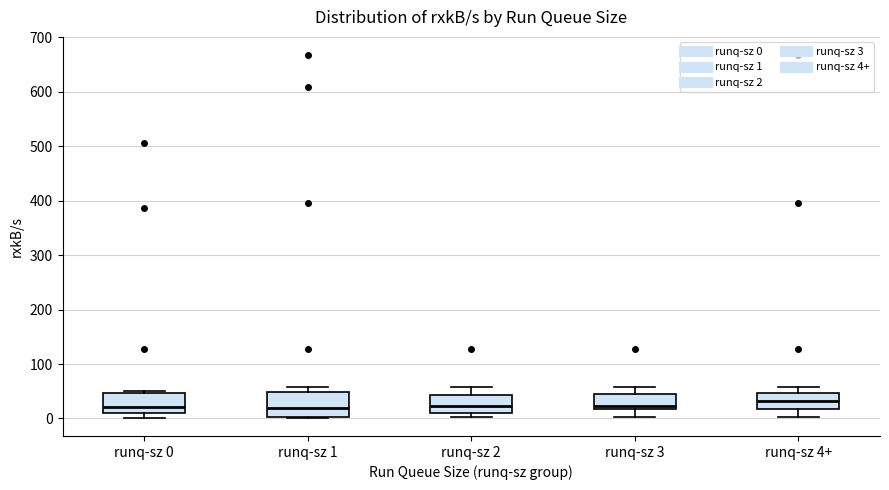

Where does the upper whisker of the box for runq-sz 1 end on the y-axis? The values are not printed on the chart, so give them approximately, as read against the axis.

60